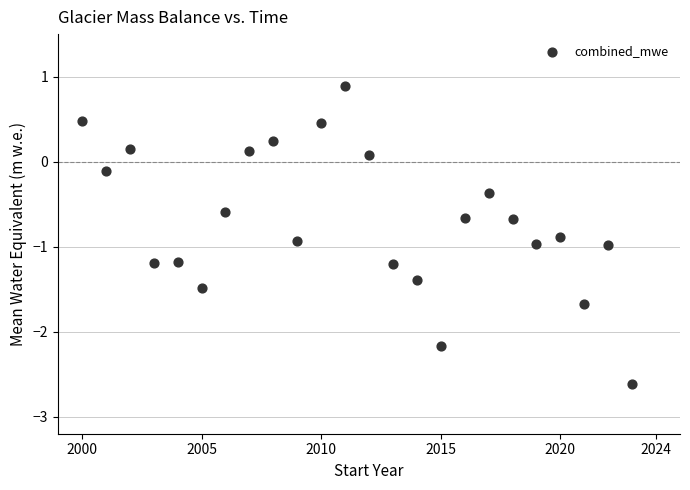

What is the range of Y values (max minus min)?

3.5